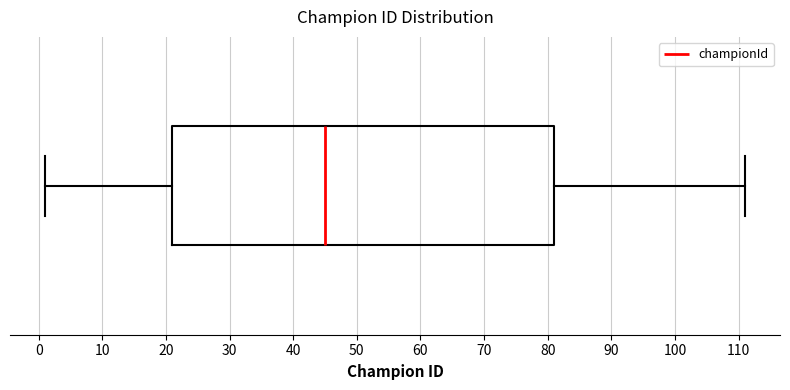

Where does the right whisker of the box end on the x-axis? The values are not printed on the chart, so give them approximately, as read against the axis.

111